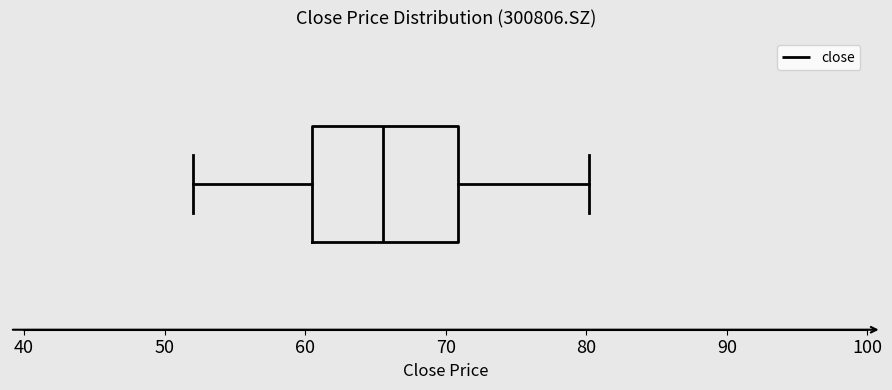

Read this box plot against the x-axis: the position of the median line, the range covered by the box, and the ends of both whiskers. The values are not printed on the chart, so give them approximately, as read against the axis.

median 66, box 61 to 71, whiskers 52 to 80